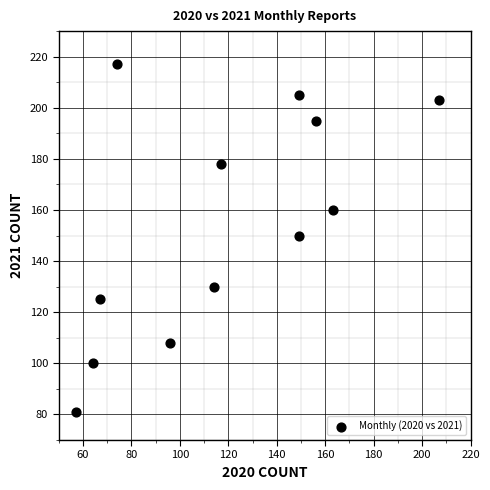

What is the range of X values (max minus min)?

150